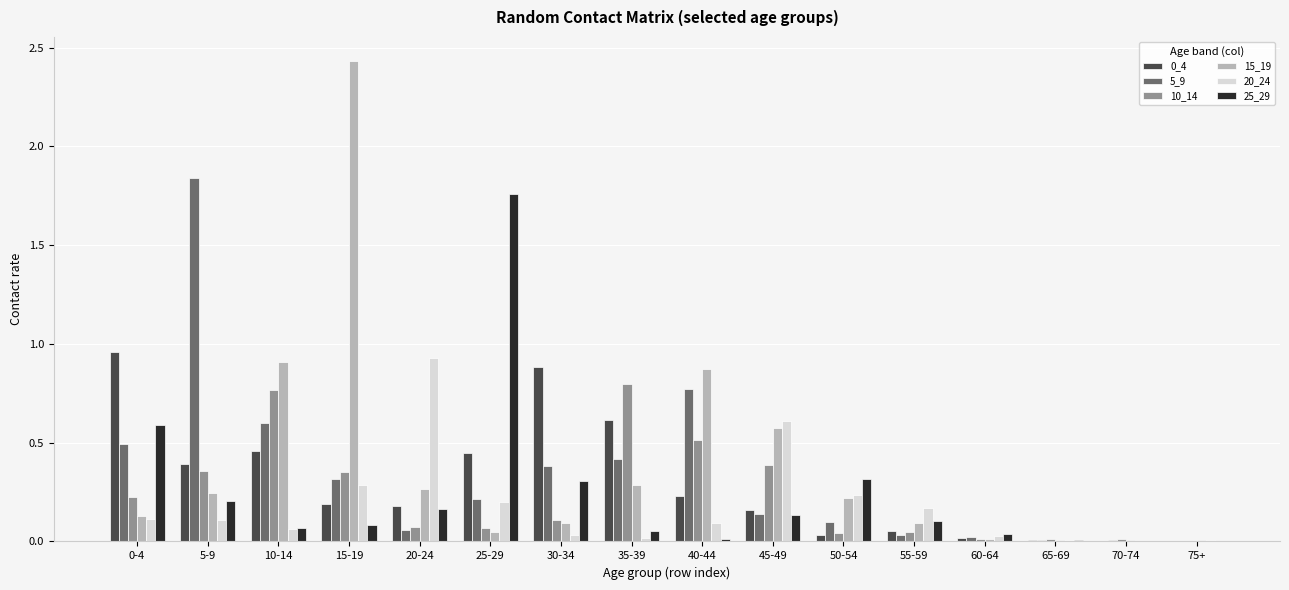

Are the bars horizontal?

No